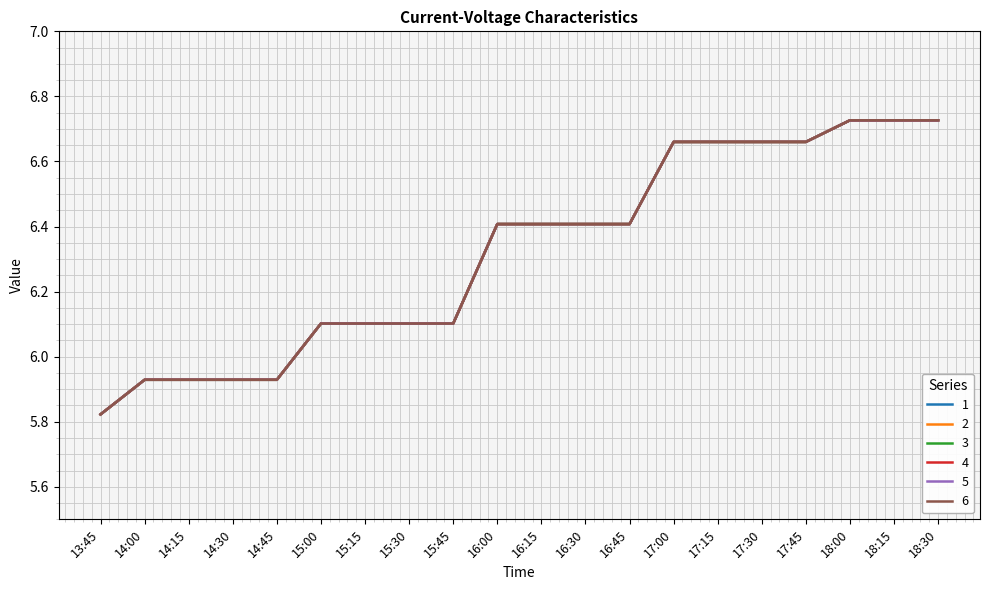

At which label does 1 first exceed 6?

15:00